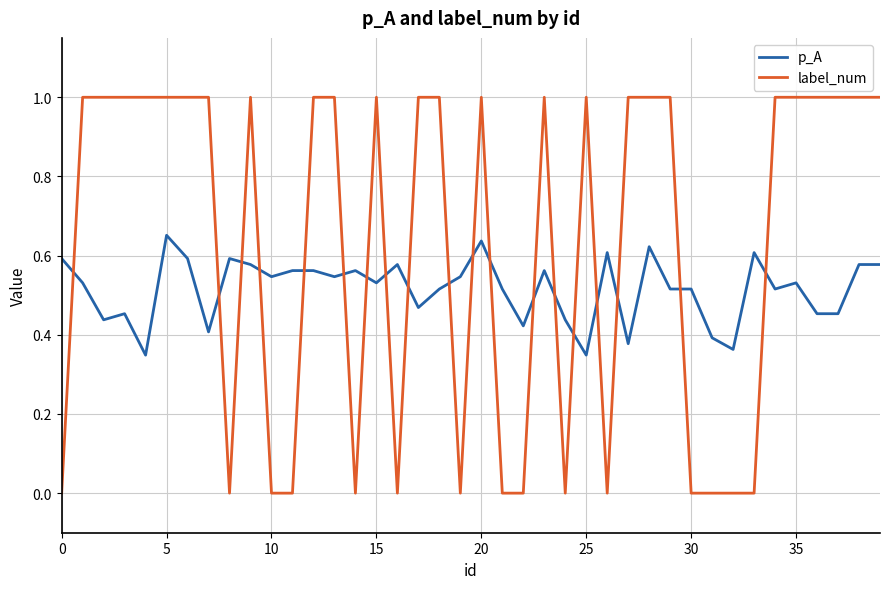

What is the sum of all label_num values?

25.0